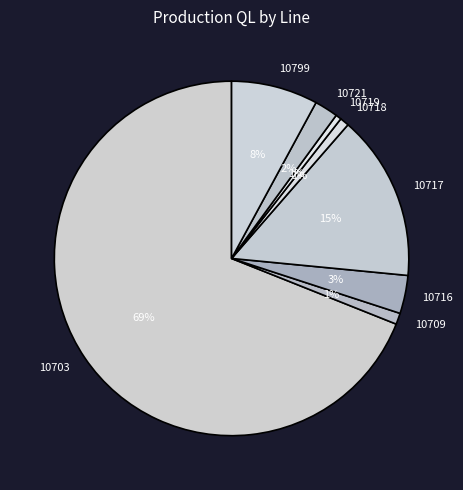

Which category has the biggest portion of the pie?

10703